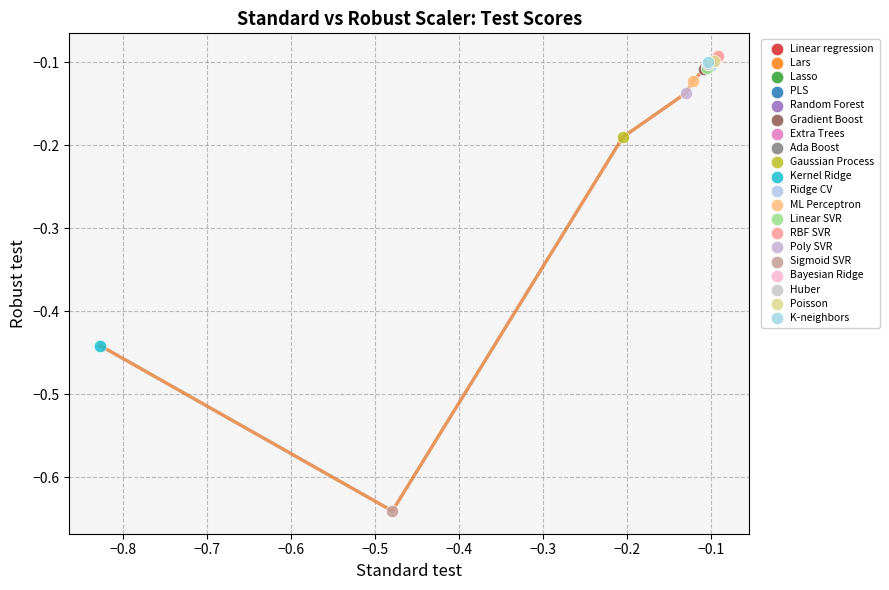

Which series reaches the minimum Y coordinate?

Sigmoid SVR